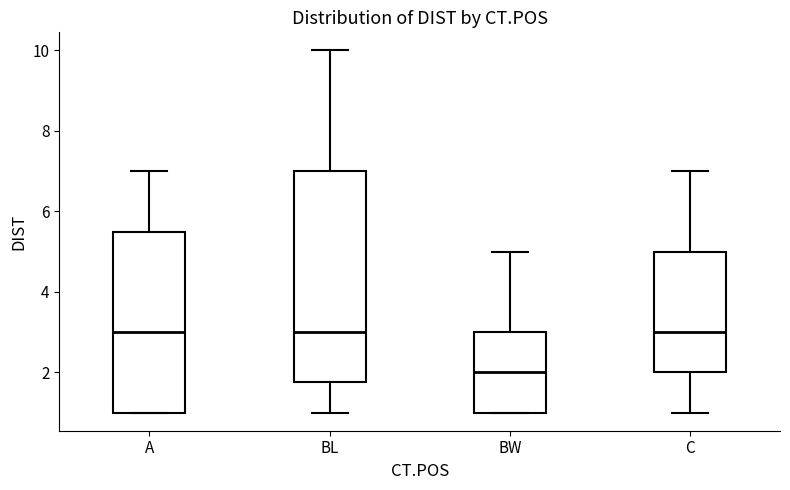

Reading left to right, transcribe this box plot: for each box, give where its median line is, the range the box spans, and where its two whiskers end, as read against the y-axis. The values are not printed on the chart, so give them approximately, as read against the axis.

A: median 3.0, box 1.0 to 5.6, whiskers 1.0 to 7.0
BL: median 3.0, box 1.8 to 7.0, whiskers 1.0 to 10.0
BW: median 2.0, box 1.0 to 3.0, whiskers 1.0 to 5.0
C: median 3.0, box 2.0 to 5.0, whiskers 1.0 to 7.0